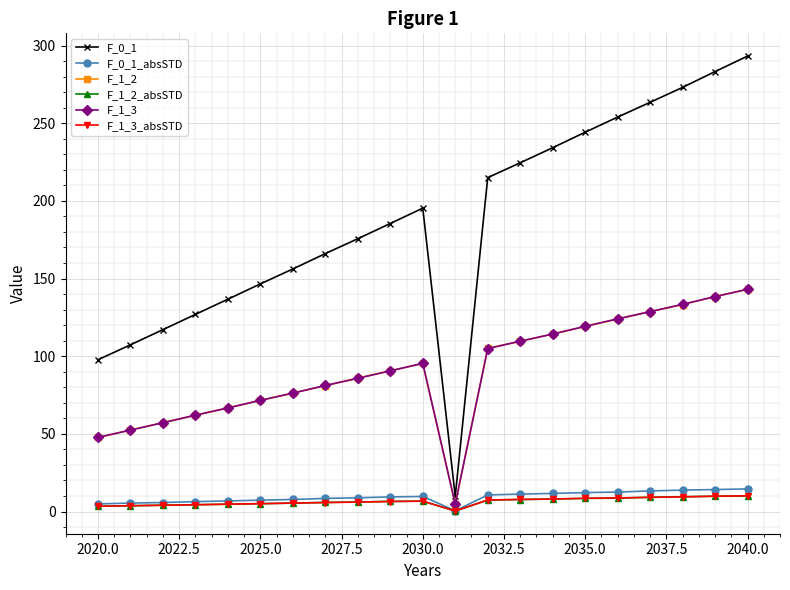

Which series has the largest total across all categories?

F_0_1